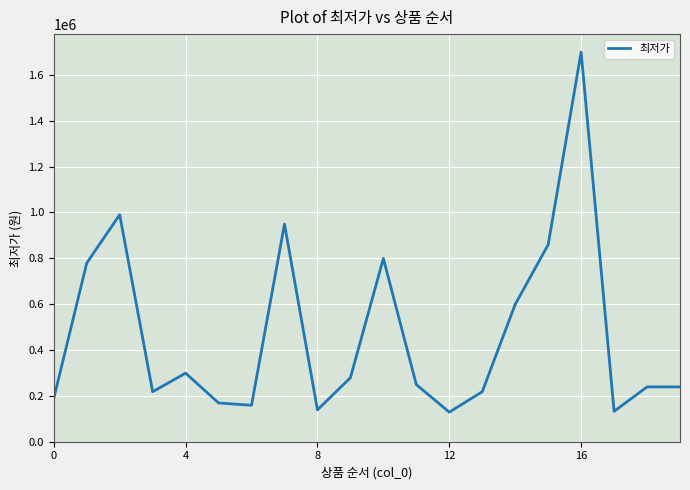

What is the minimum value shown in the chart?

129000